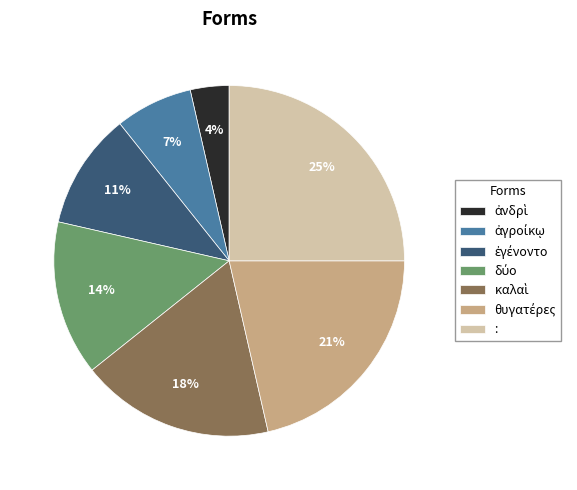

How many slices are in this pie chart?

7